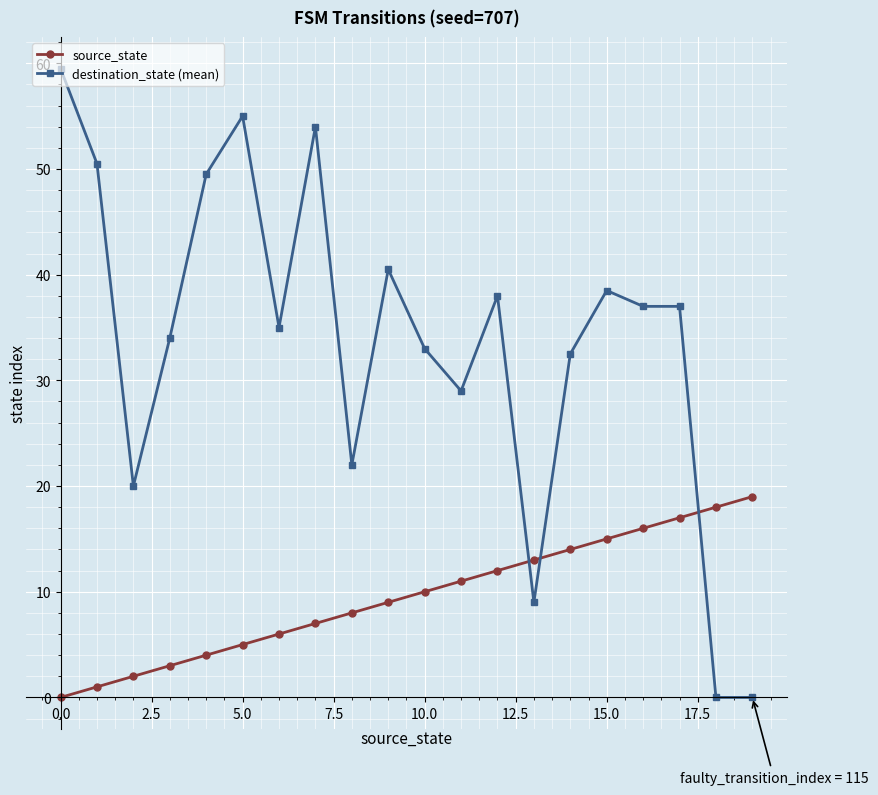

Which series has the largest total across all categories?

destination_state (mean)